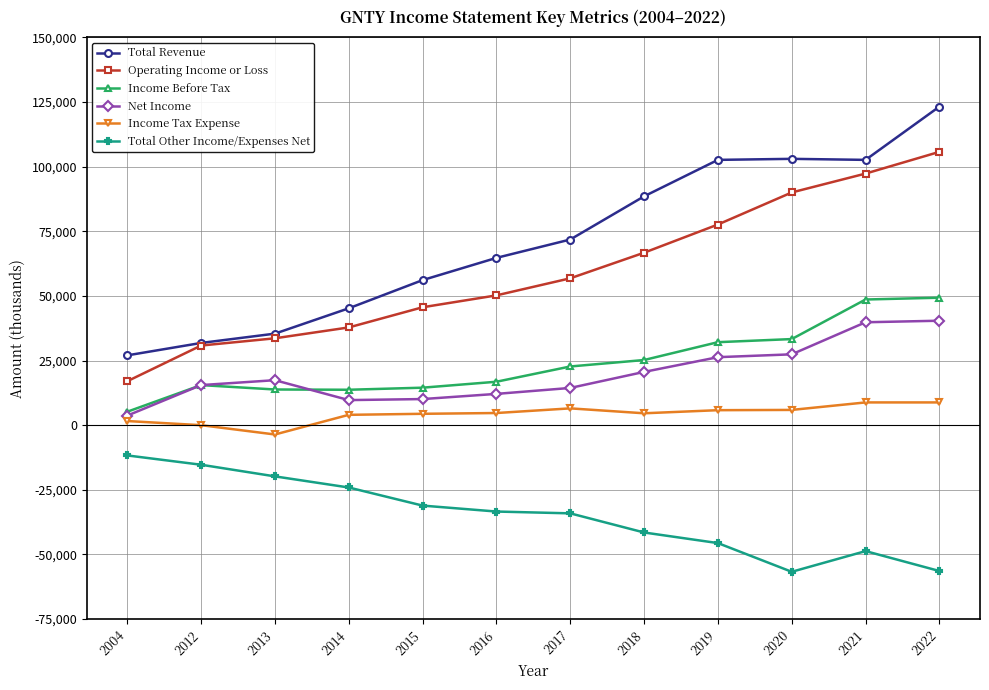

What is the difference between the Operating Income or Loss values at 2004 and 2019?

60600